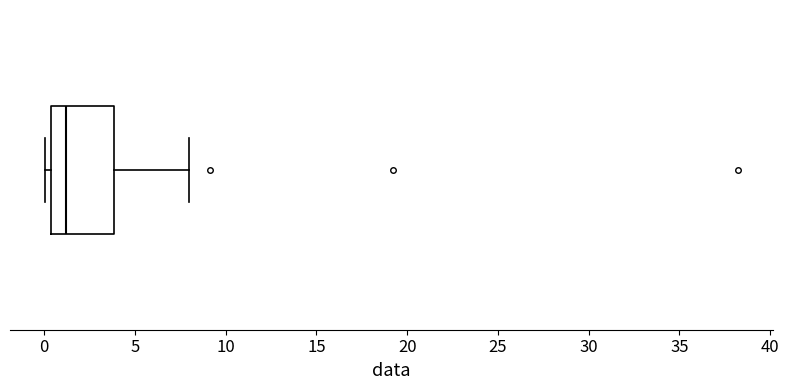

Where does the median line of the box sit on the x-axis? The values are not printed on the chart, so give them approximately, as read against the axis.

1.0